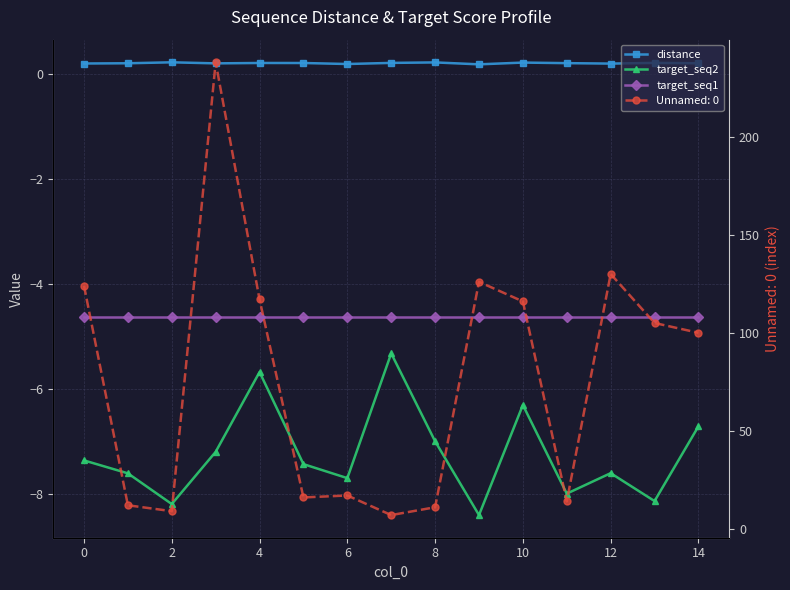

Between 12 and 10, which is larger?

12